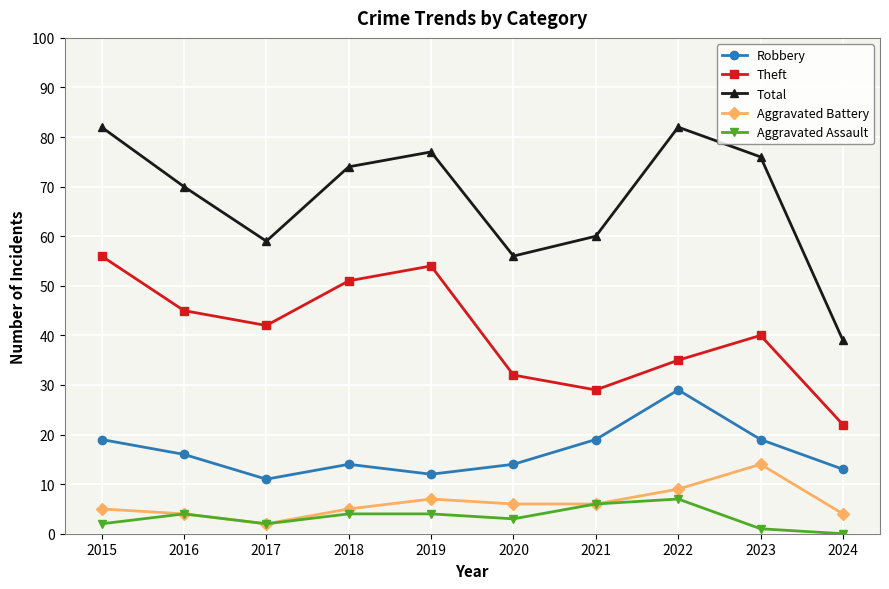

What is the greatest value displayed?

82